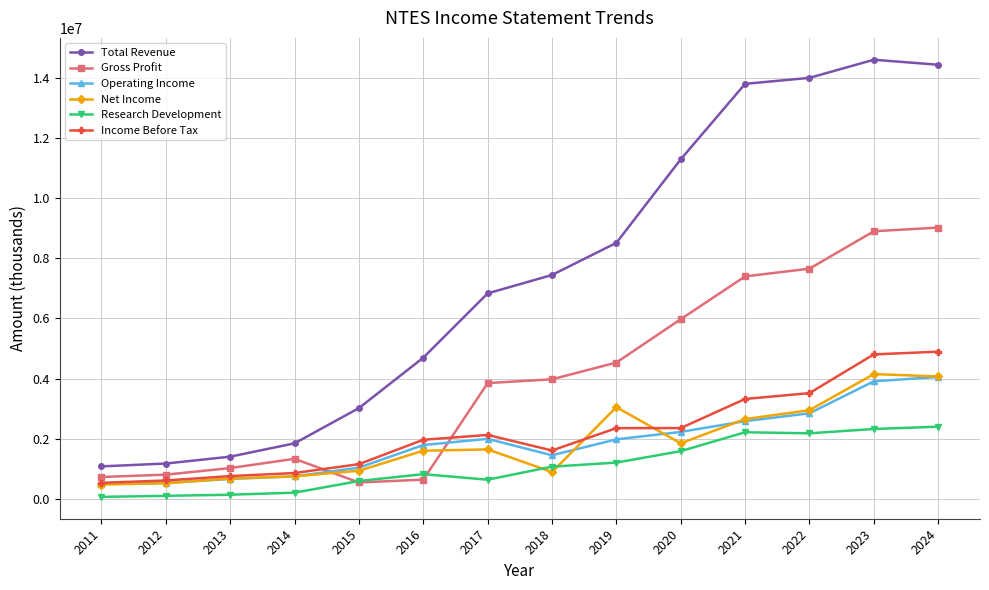

True or false: Operating Income has more than 0 points higher than both neighbors.

True